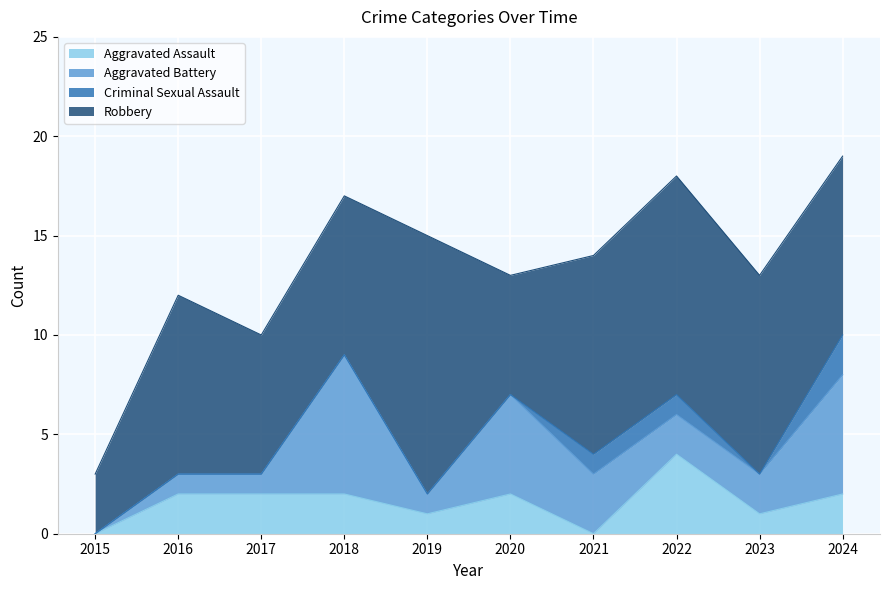

Which has a higher value, 2016 or 2023?

2016